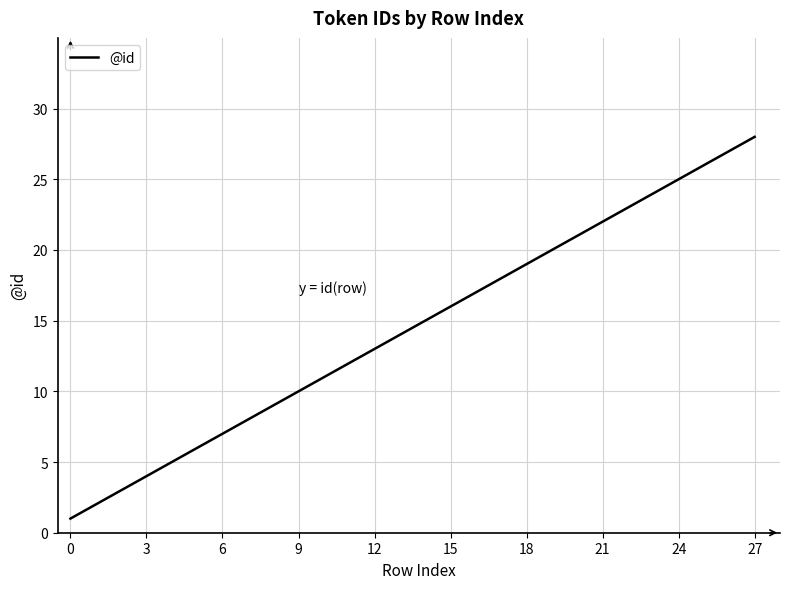

What is the smallest value displayed?

1